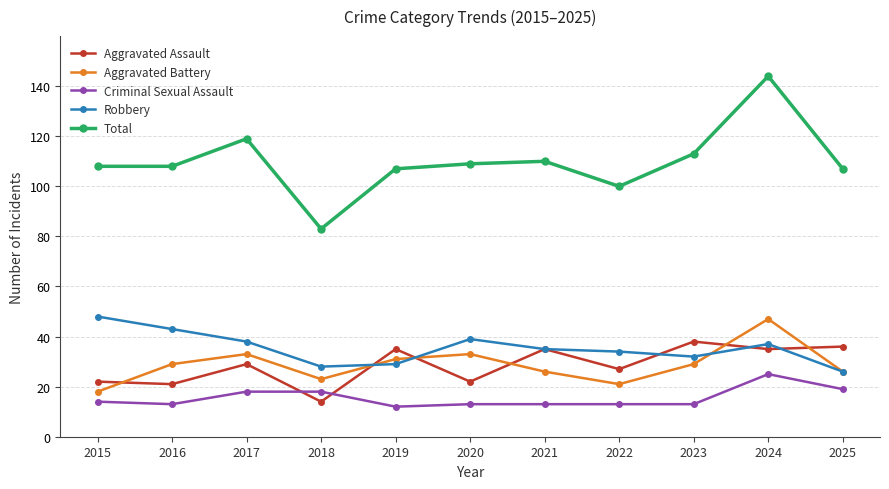

True or false: Criminal Sexual Assault has a value of 23 at 2021.

False